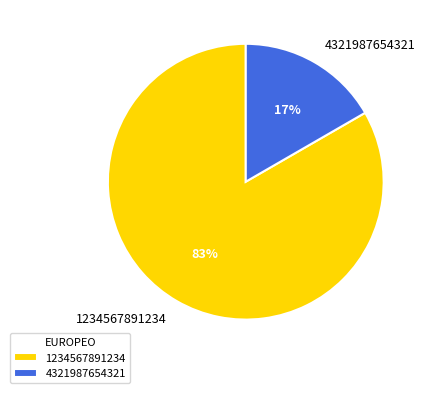

What is the largest slice in the pie chart?

1234567891234